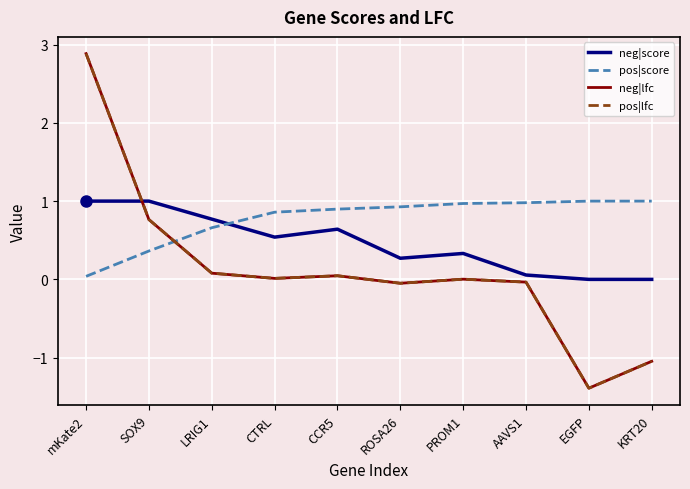

Rank the series at mKate2 from lowest to highest value.

pos|score, neg|score, neg|lfc, pos|lfc